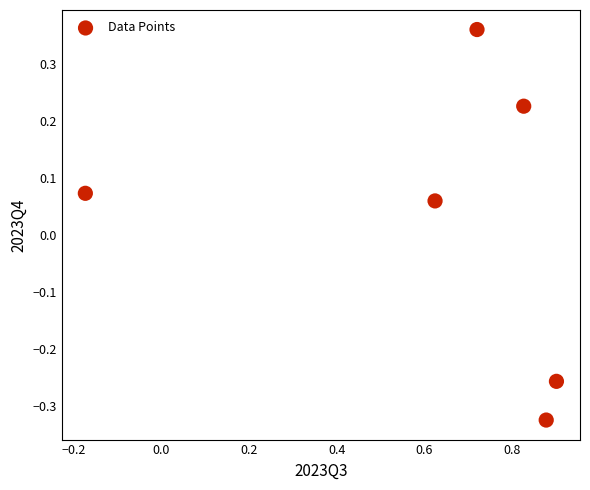

What is the range of X values (max minus min)?

1.1